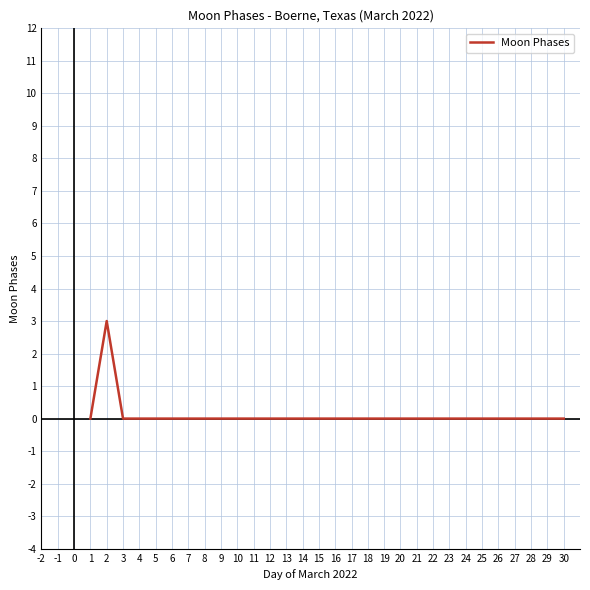

What is the maximum value shown in the chart?

3